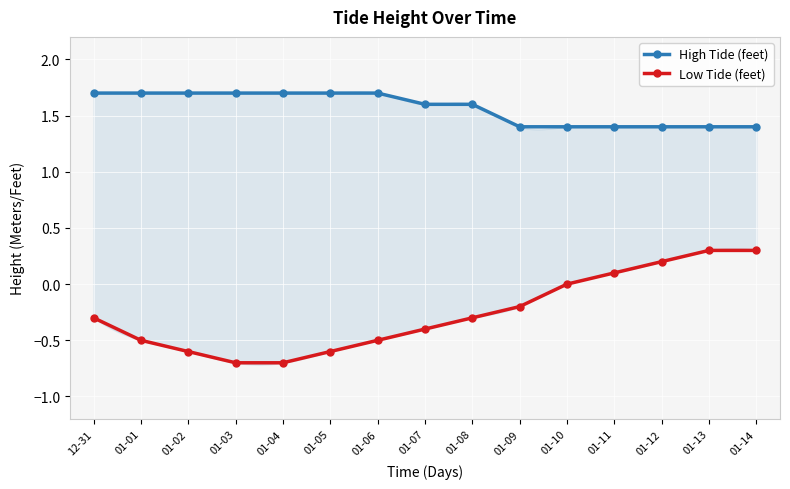

Reading left to right, transcribe all the data shown in this chart.

High Tide (feet): 1.7	1.7	1.7	1.7	1.7	1.7	1.7	1.6	1.6	1.4	1.4	1.4	1.4	1.4	1.4
Low Tide (feet): -0.3	-0.5	-0.6	-0.7	-0.7	-0.6	-0.5	-0.4	-0.3	-0.2	0.0	0.1	0.2	0.3	0.3